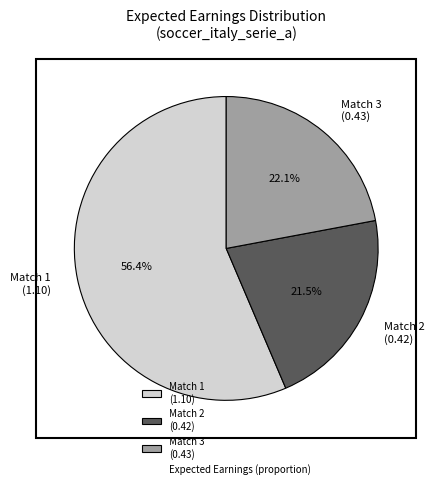

Which category has the smallest portion of the pie?

Match 2 (0.42)